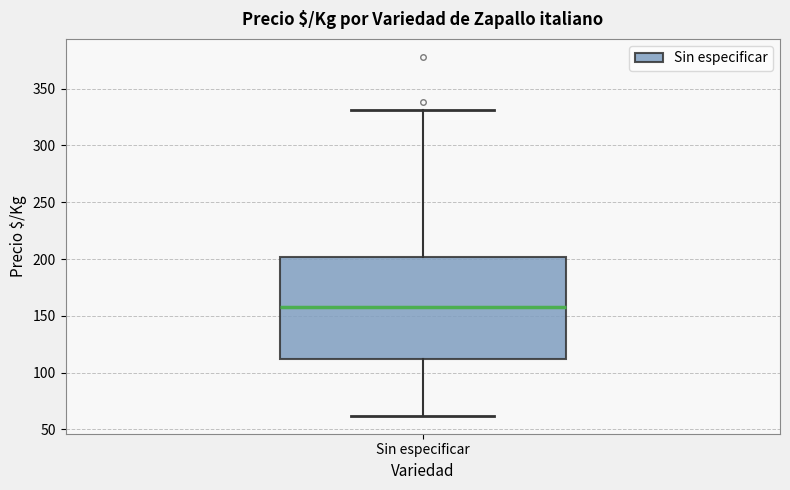

Where does the upper whisker of the box for Sin especificar end on the y-axis? The values are not printed on the chart, so give them approximately, as read against the axis.

330